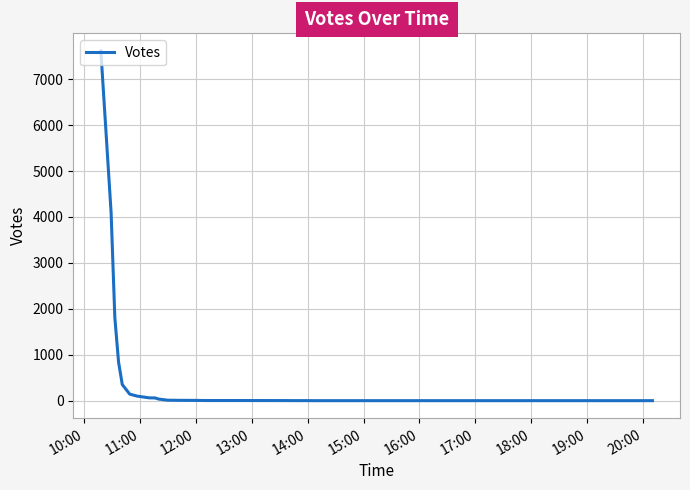

What is the greatest value displayed?

7618